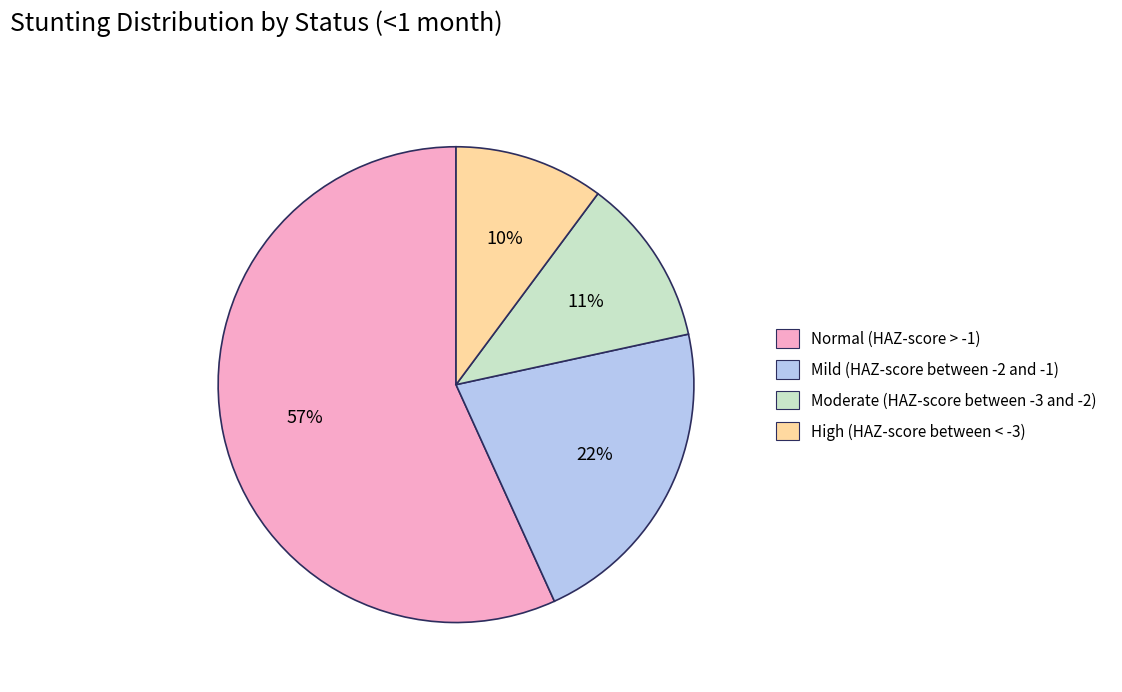

To the nearest percent, what is the difference between the largest and smallest slice percentages?

47%